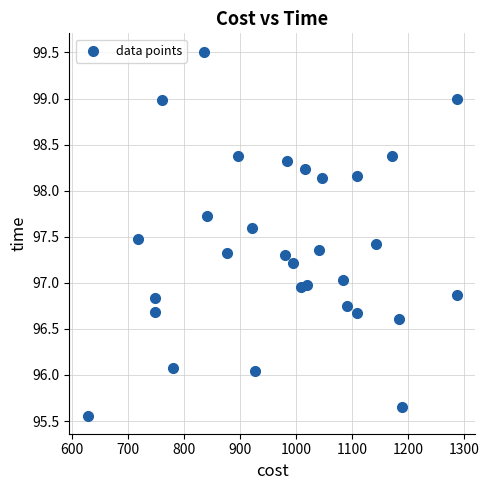

What is the range of X values (max minus min)?

658.9